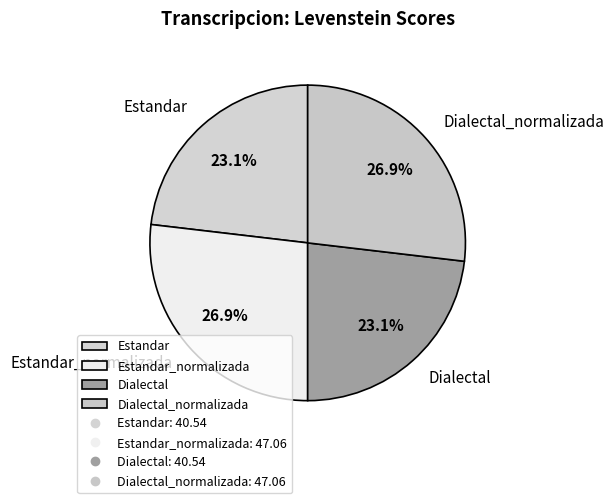

To the nearest percent, what is the difference between the Dialectal and Estandar_normalizada slice percentages?

4%